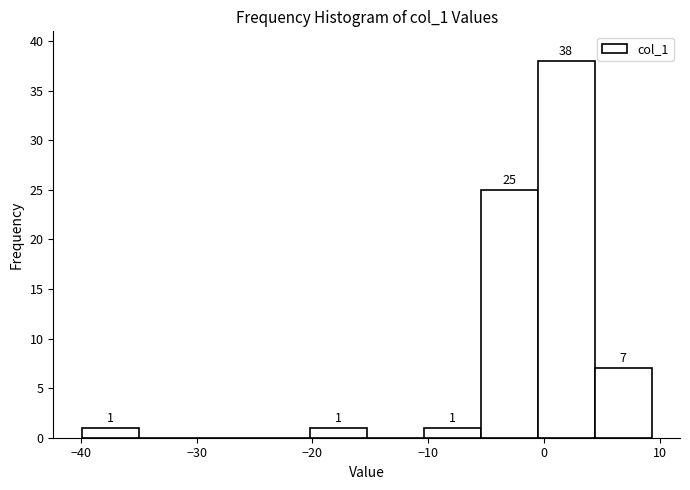

Which range on the x-axis has the tallest bar?

-1 to 4